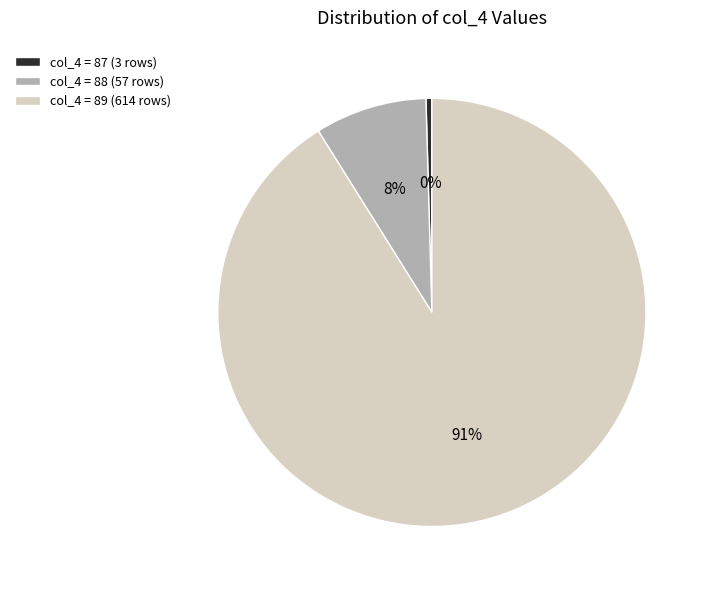

Which has a higher value, col_4 = 88 (57 rows) or col_4 = 87 (3 rows)?

col_4 = 88 (57 rows)